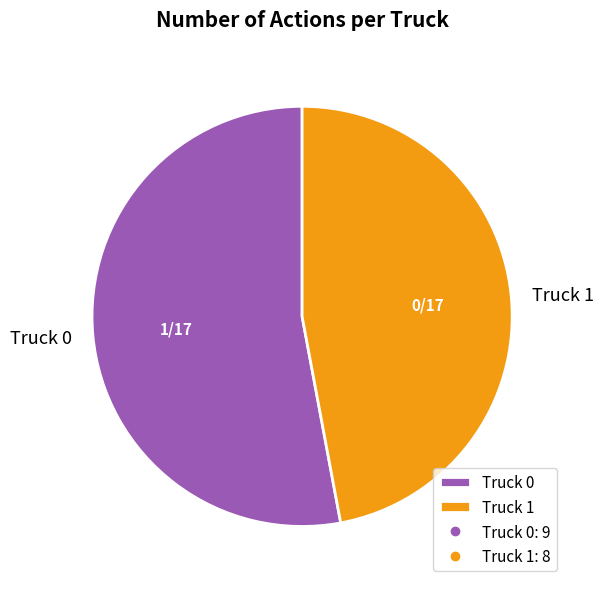

Is it true that Truck 1 is 42% of the pie?

False